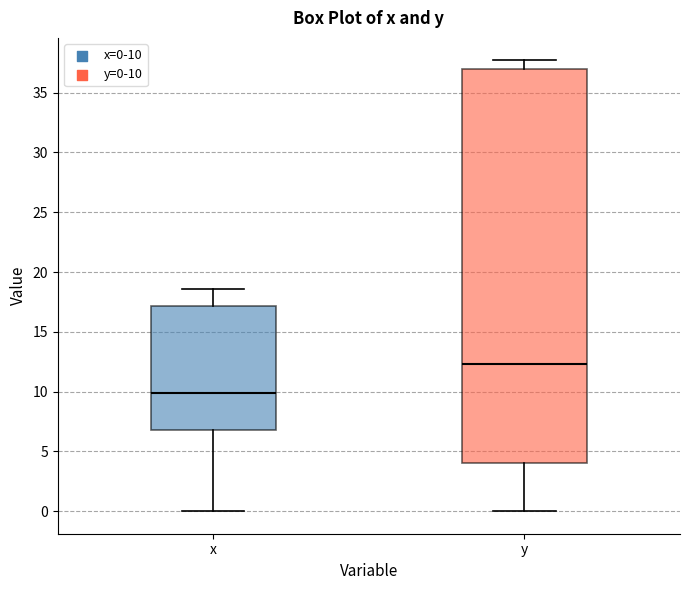

Where does the lower whisker of the box for y end on the y-axis? The values are not printed on the chart, so give them approximately, as read against the axis.

0.0